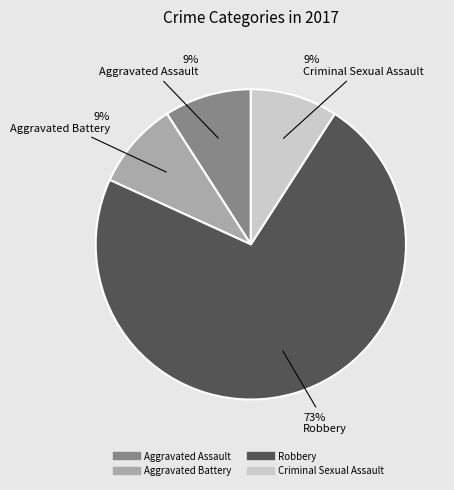

To the nearest percent, what is the combined percentage of Aggravated Assault and Robbery?

82%